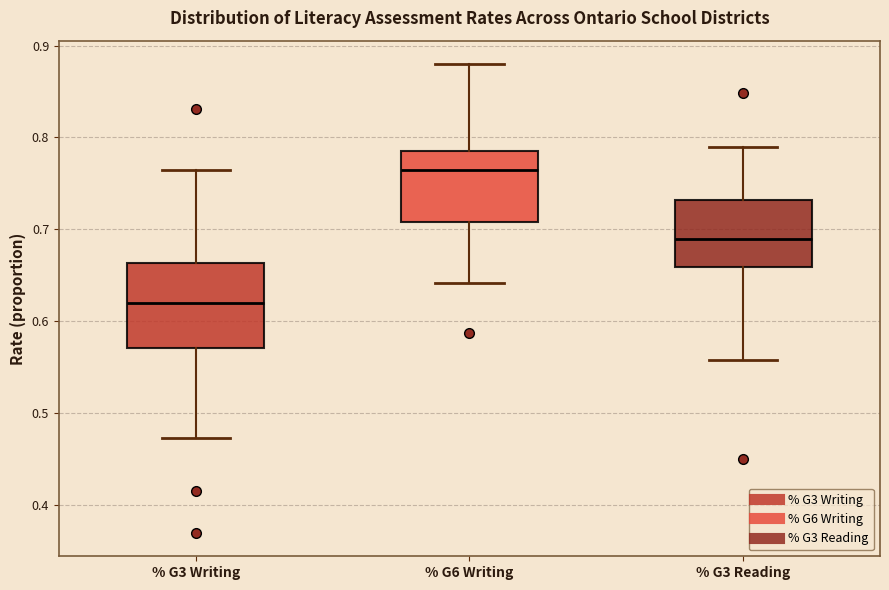

Reading left to right, read every box against the y-axis: the position of its median line, the range the box covers, and the ends of its whiskers. The values are not printed on the chart, so give them approximately, as read against the axis.

% G3 Writing: median 0.62, box 0.57 to 0.66, whiskers 0.47 to 0.77
% G6 Writing: median 0.76, box 0.71 to 0.79, whiskers 0.64 to 0.88
% G3 Reading: median 0.69, box 0.66 to 0.73, whiskers 0.56 to 0.79